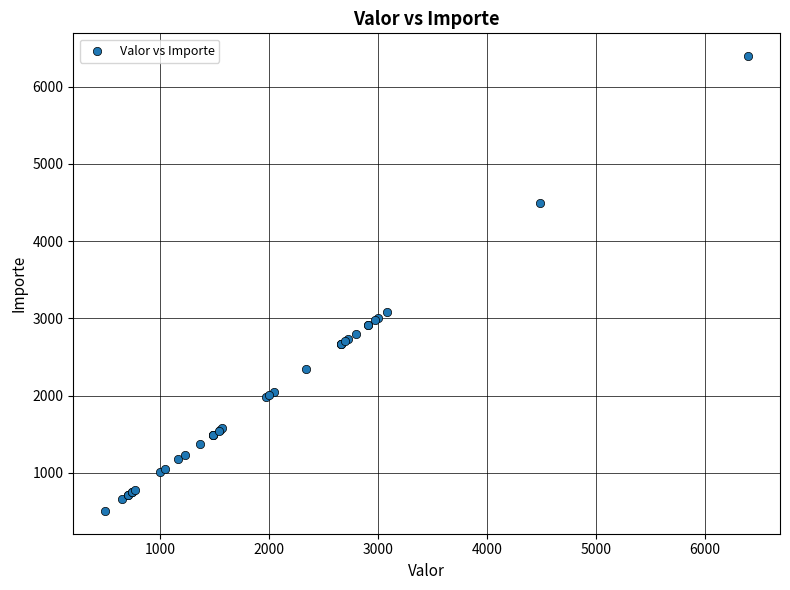

What Y value in the scatter plot is closest to 3450?

3085.0